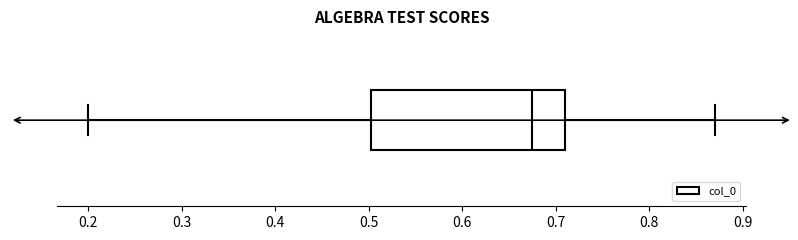

Where does the left whisker of the box end on the x-axis? The values are not printed on the chart, so give them approximately, as read against the axis.

0.20